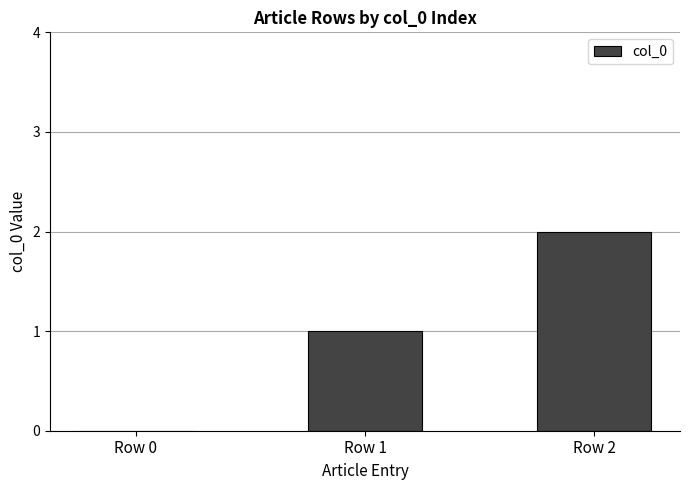

What is the change in value from Row 1 to Row 2?

+1